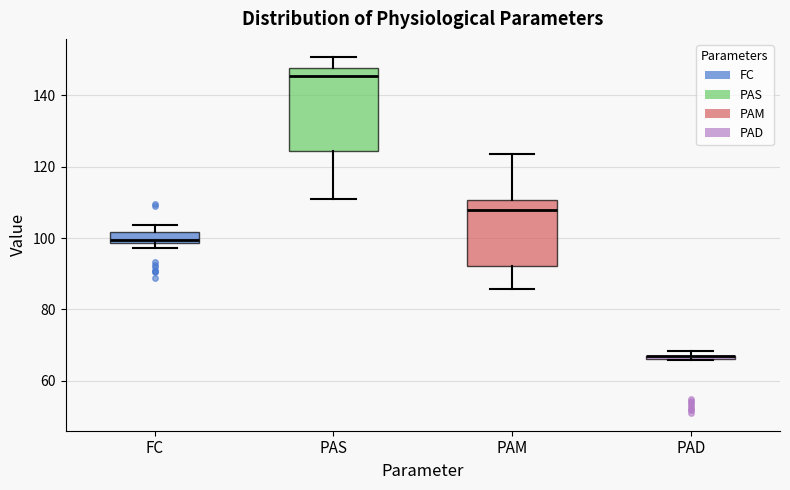

Where is the lower edge of the box for PAM on the y-axis? The values are not printed on the chart, so give them approximately, as read against the axis.

92